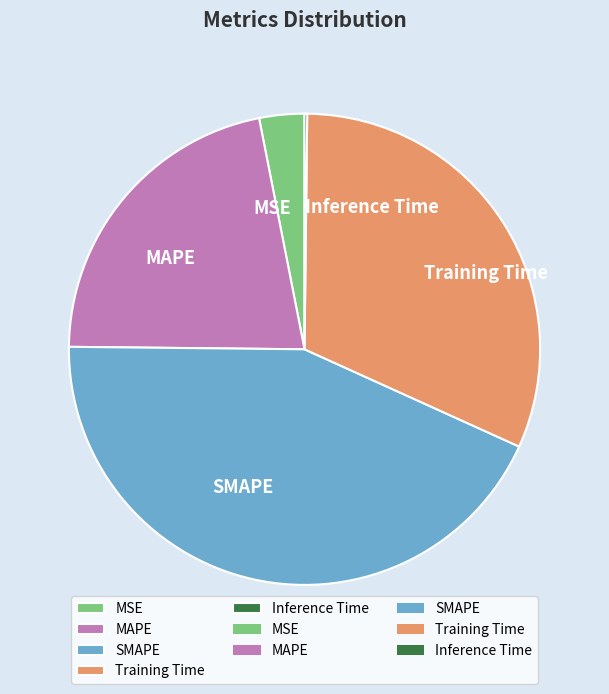

Do Training Time and MAPE together represent more than half of the pie?

Yes